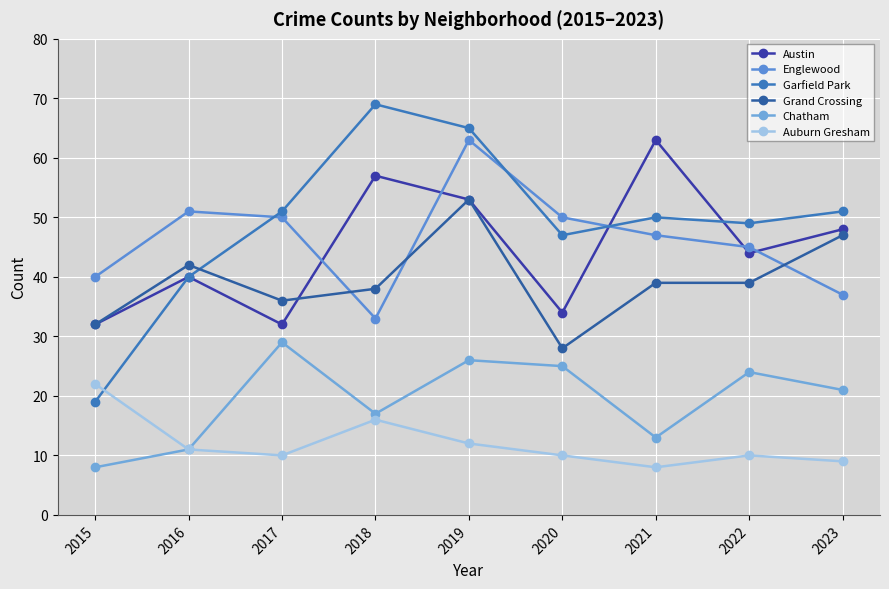

What is the lowest value of the Garfield Park series?

19